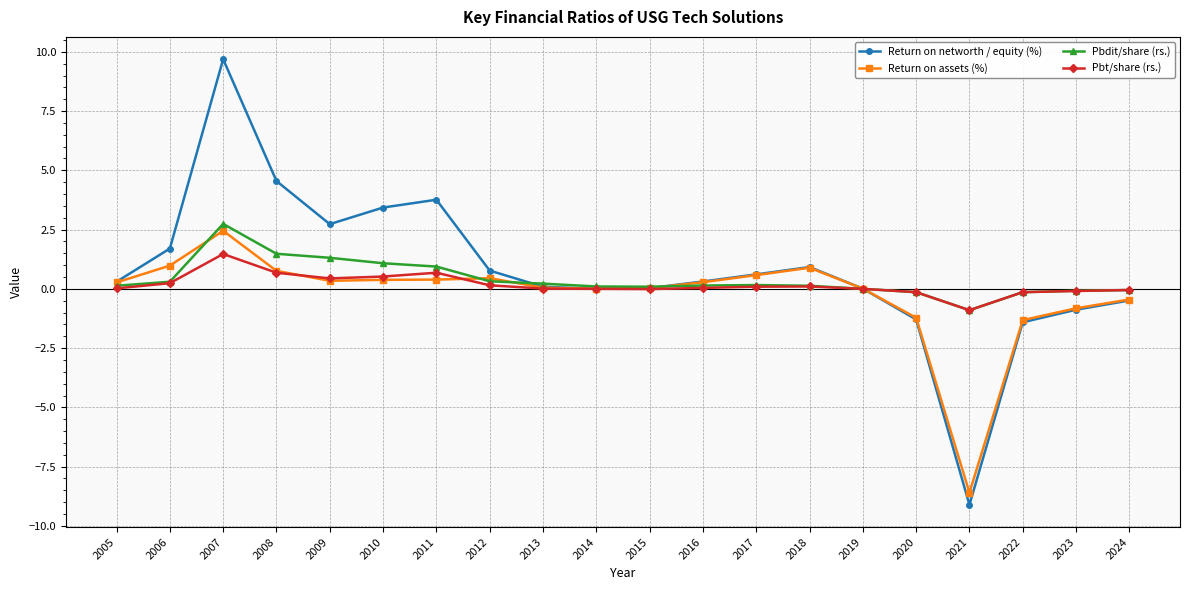

In Return on networth / equity (%), how many points are higher than both neighbors (excluding endpoints)?

3